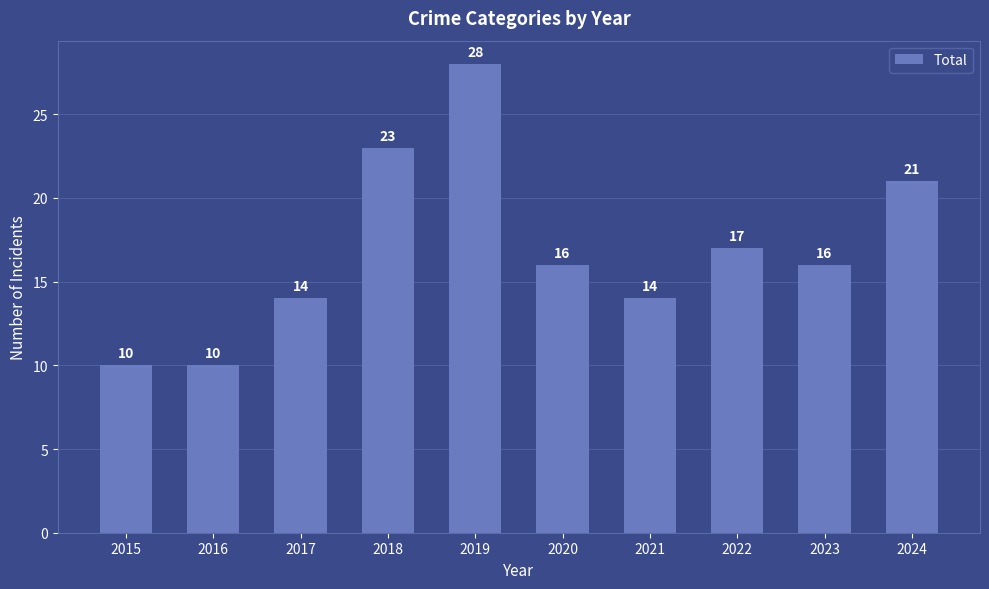

Reading right to left, list all the values displayed in this chart.

21	16	17	14	16	28	23	14	10	10